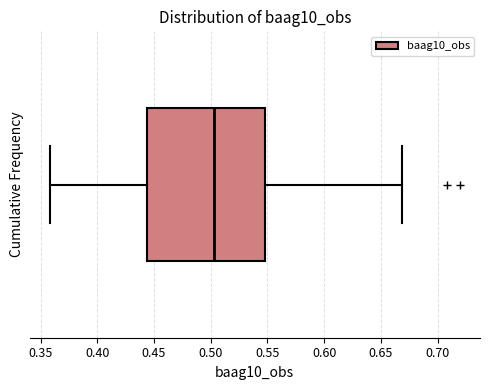

Transcribe this box plot: give where the median line is, the range the box spans, and where the two whiskers end, as read against the x-axis. The values are not printed on the chart, so give them approximately, as read against the axis.

median 0.505, box 0.445 to 0.550, whiskers 0.360 to 0.670